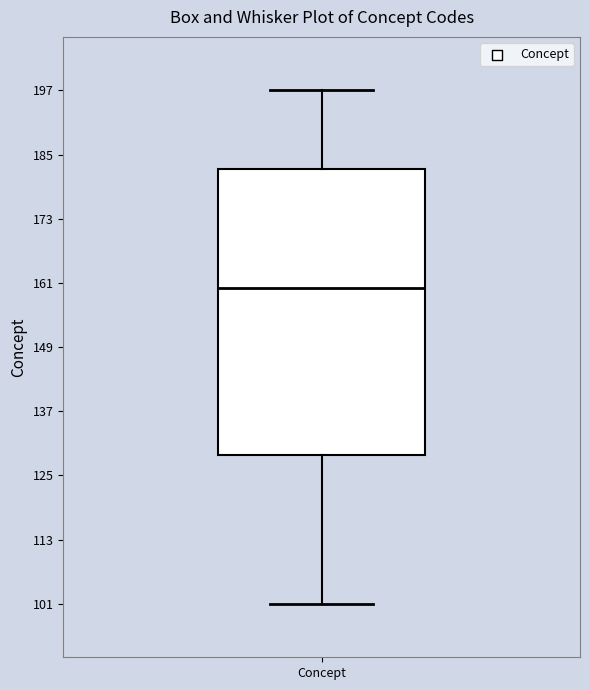

Read this box plot against the y-axis: the position of the median line, the range covered by the box, and the ends of both whiskers. The values are not printed on the chart, so give them approximately, as read against the axis.

median 160, box 128 to 182, whiskers 102 to 198